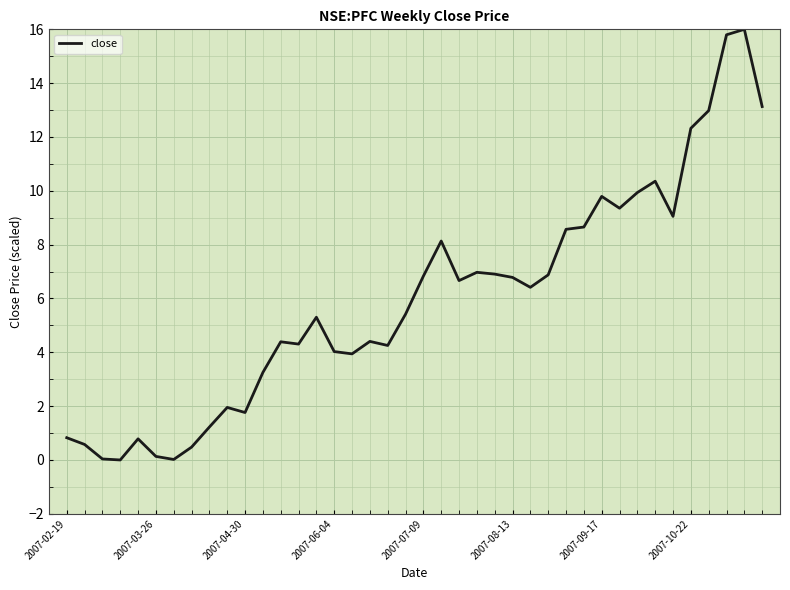

What is the difference between the maximum and minimum values?

16.0